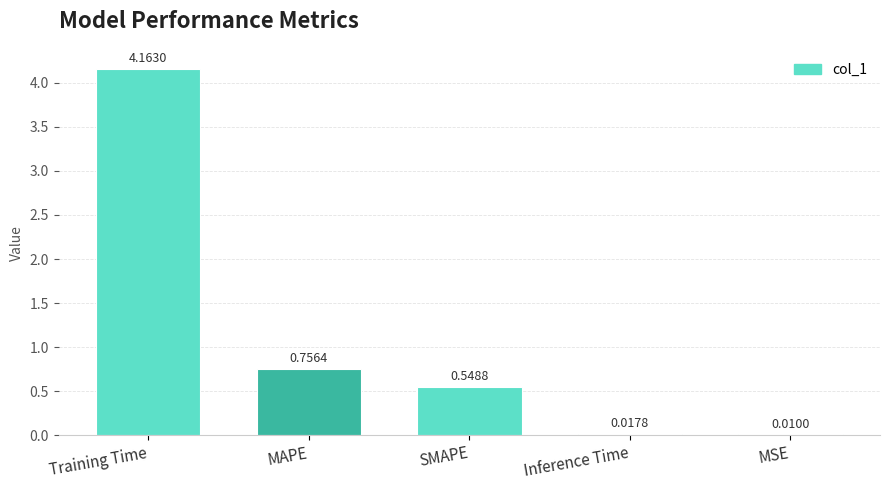

Which label corresponds to the largest value in the chart?

Training Time